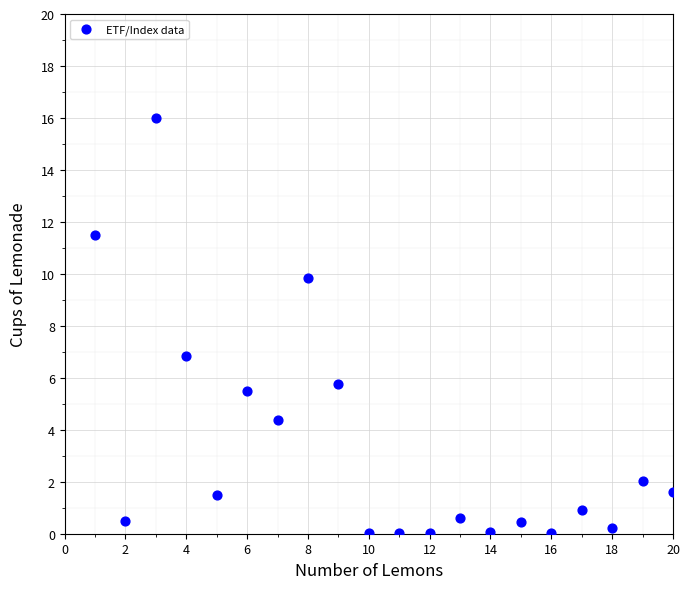

What is the range of Y values (max minus min)?

16.0